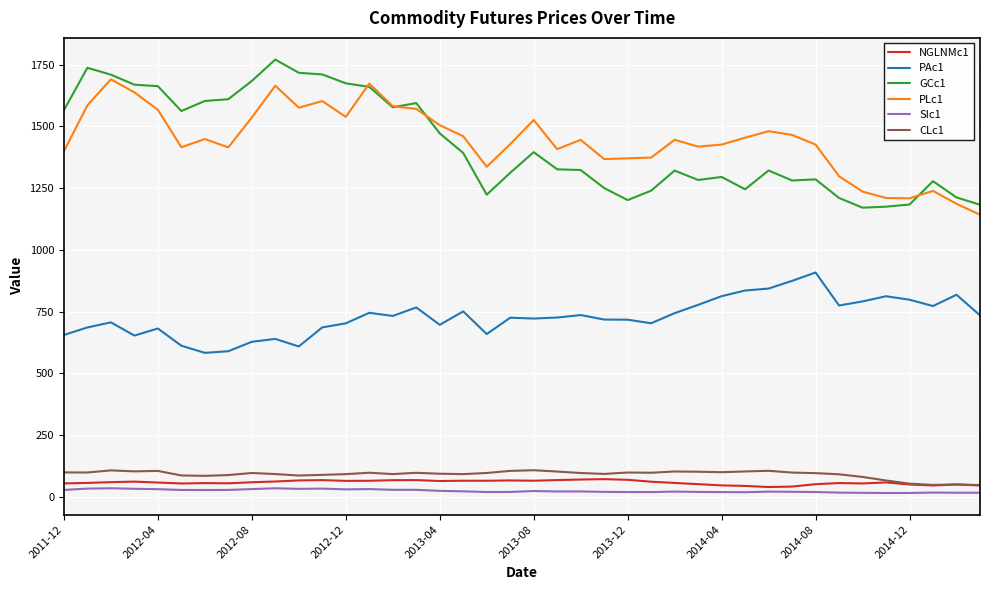

What is the minimum value for GCc1?

1171.1